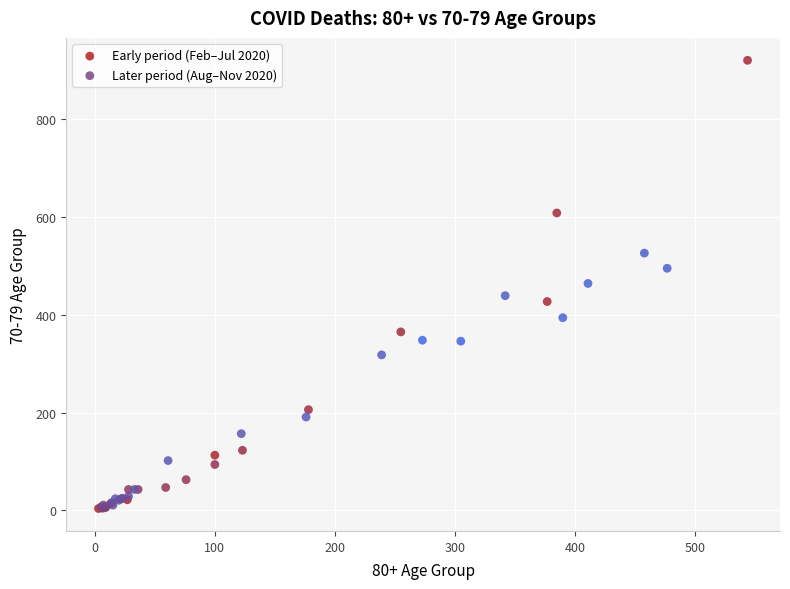

Which series has the widest spread of Y values?

Early period (Feb–Jul 2020)